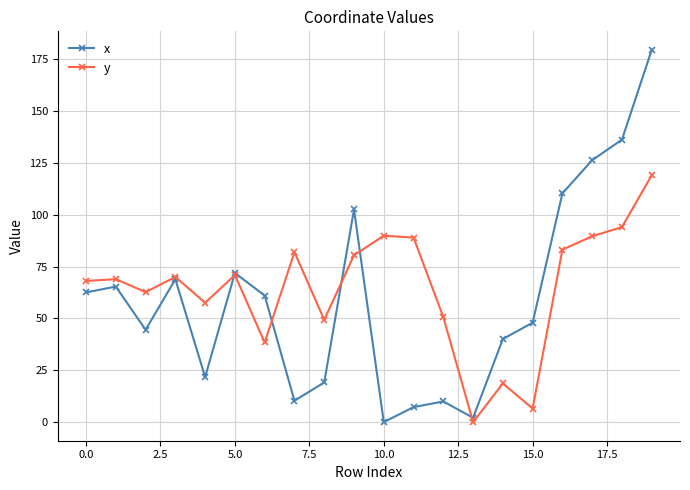

What is the greatest value displayed?

179.4